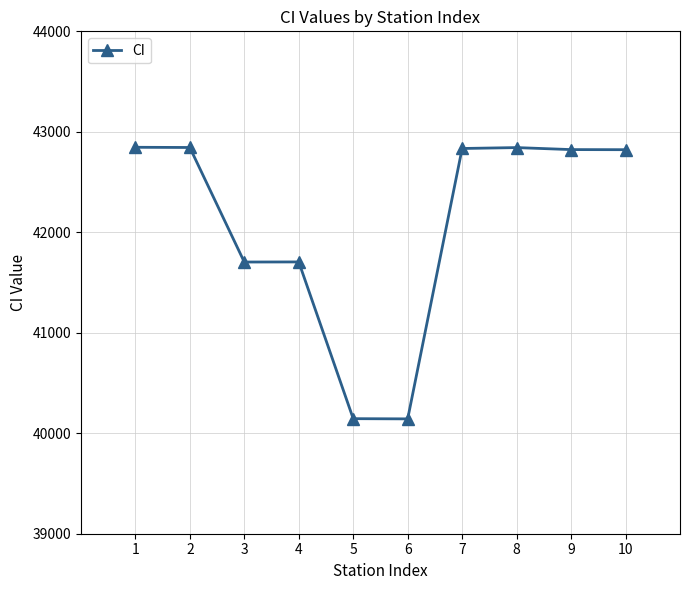

What is the minimum value shown in the chart?

40143